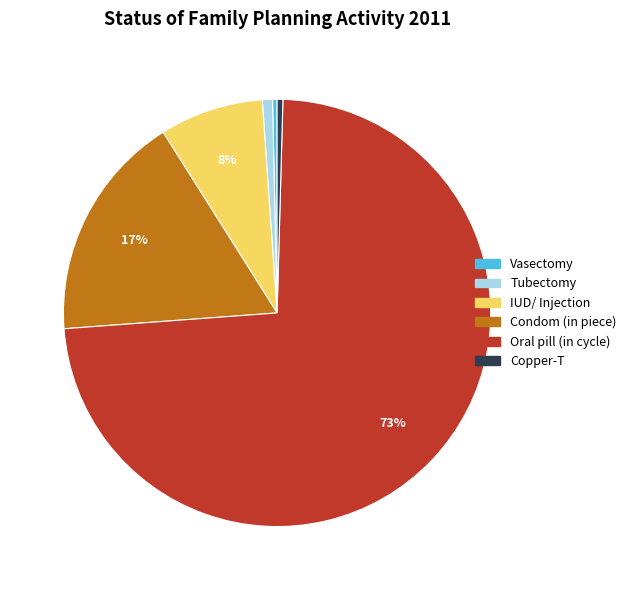

How many slices are in this pie chart?

6